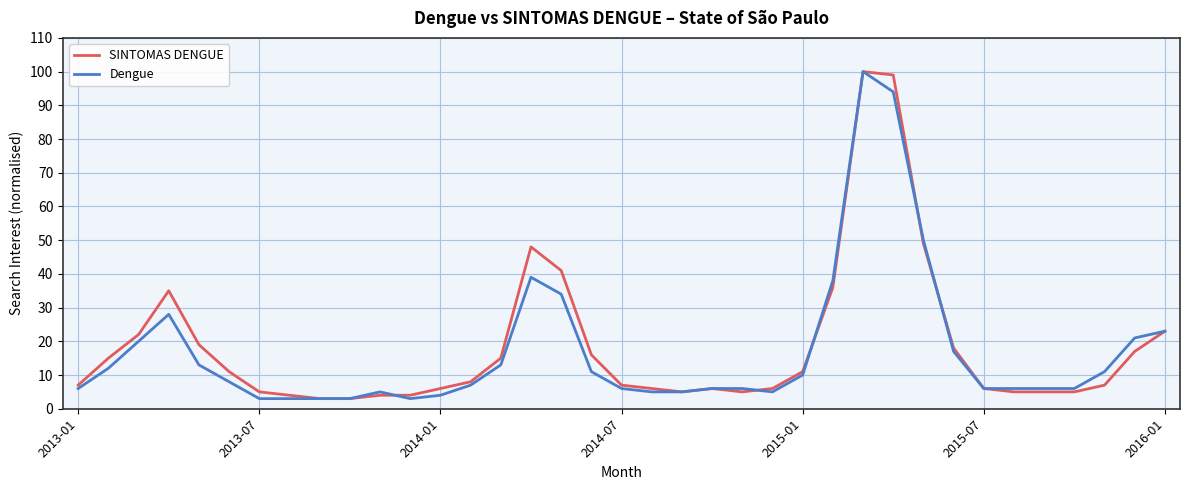

How many categories are shown in the chart?

37